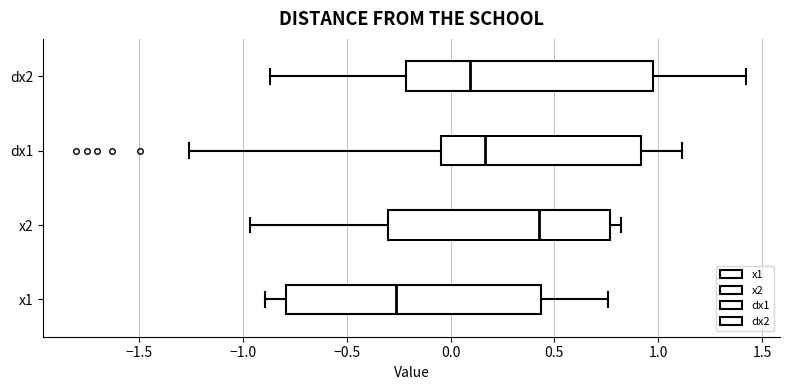

Reading bottom to top, read every box against the x-axis: the position of its median line, the range the box covers, and the ends of its whiskers. The values are not printed on the chart, so give them approximately, as read against the axis.

x1: median -0.25, box -0.80 to 0.45, whiskers -0.90 to 0.75
x2: median 0.45, box -0.30 to 0.75, whiskers -0.95 to 0.80
dx1: median 0.15, box -0.05 to 0.90, whiskers -1.25 to 1.10
dx2: median 0.10, box -0.20 to 0.95, whiskers -0.85 to 1.45